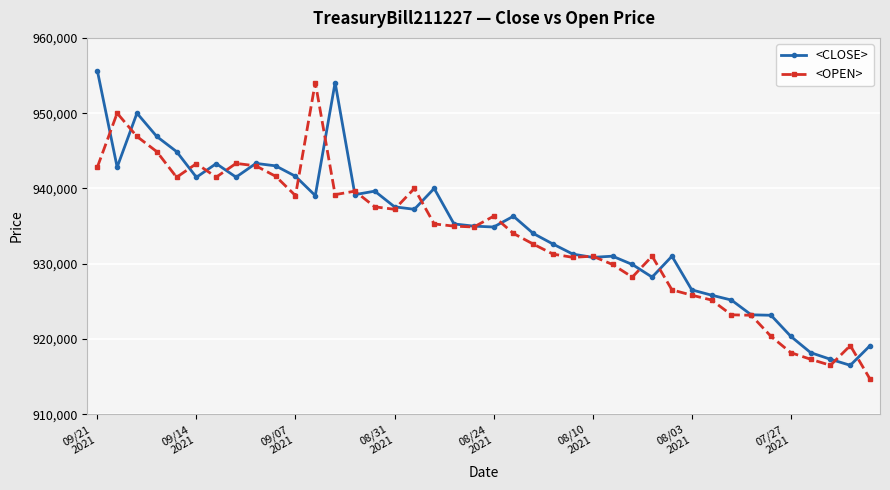

Count the number of categories in the chart.

40